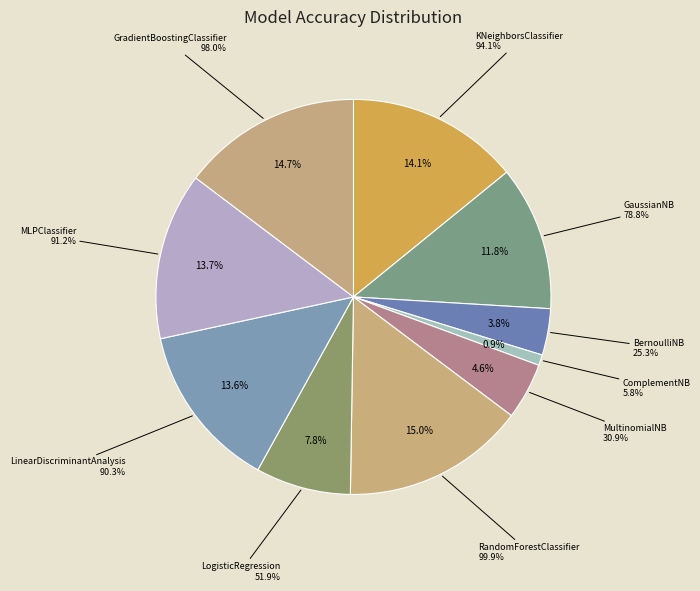

To the nearest percent, what percentage of the pie is ComplementNB?

1%